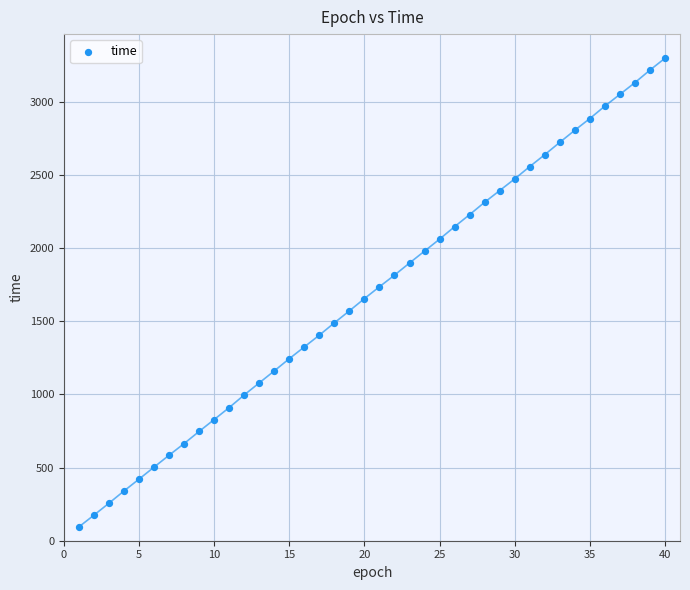

What is the range of X values (max minus min)?

39.0